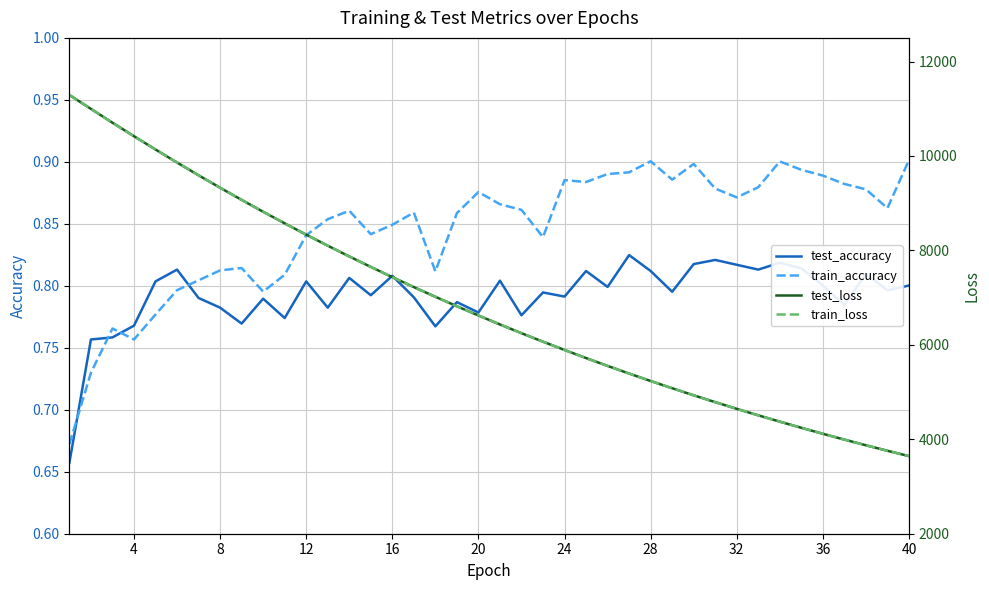

Which series ends up on top after the final intersection of test_accuracy and train_accuracy?

train_accuracy